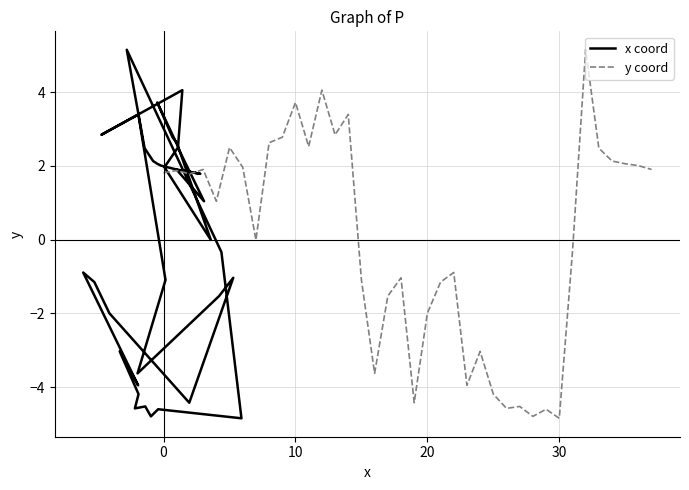

What is the minimum value shown in the chart?

-4.8